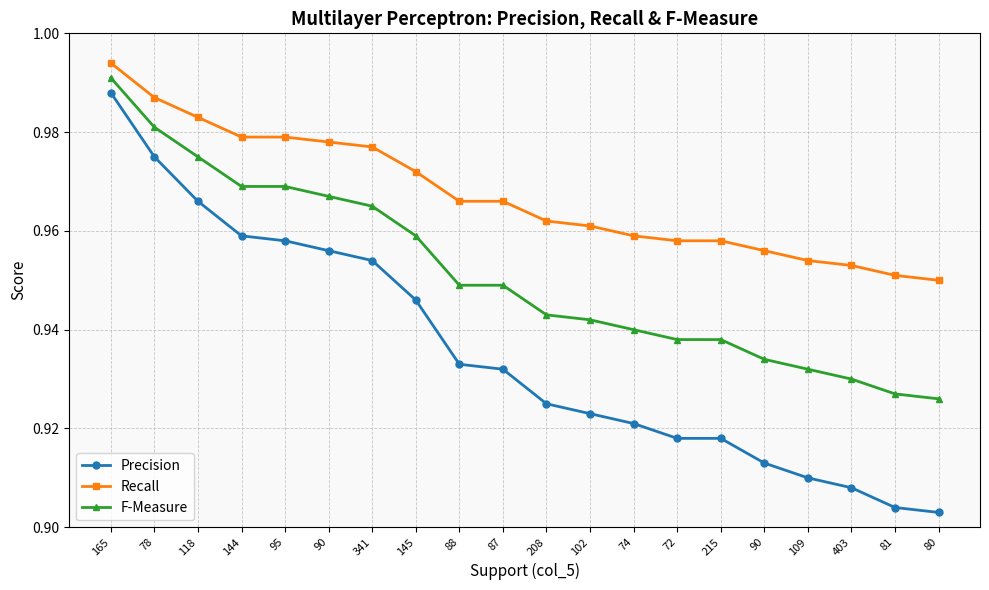

What is the greatest value displayed?

1.0